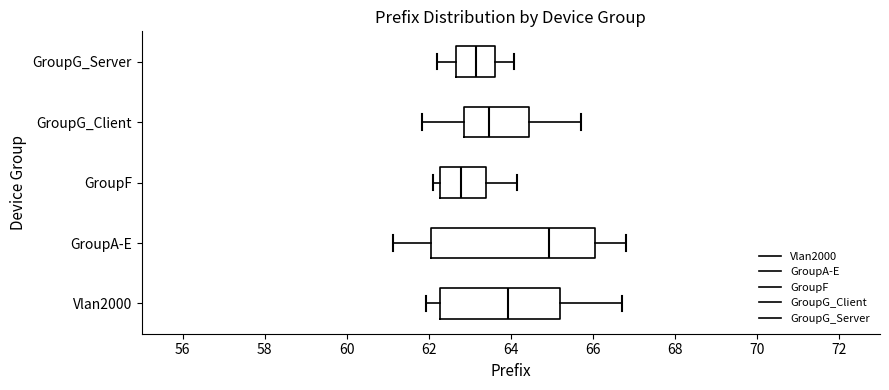

Reading bottom to top, read every box against the x-axis: the position of its median line, the range the box covers, and the ends of its whiskers. The values are not printed on the chart, so give them approximately, as read against the axis.

Vlan2000: median 64.0, box 62.2 to 65.2, whiskers 62.0 to 66.8
GroupA-E: median 65.0, box 62.0 to 66.0, whiskers 61.2 to 66.8
GroupF: median 62.8, box 62.2 to 63.4, whiskers 62.0 to 64.2
GroupG_Client: median 63.4, box 62.8 to 64.4, whiskers 61.8 to 65.8
GroupG_Server: median 63.2, box 62.6 to 63.6, whiskers 62.2 to 64.0